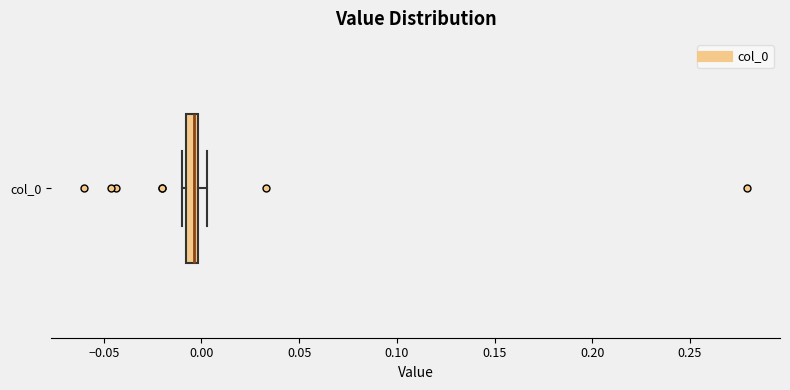

Where does the median line of the box for col_0 sit on the x-axis? The values are not printed on the chart, so give them approximately, as read against the axis.

-0.005